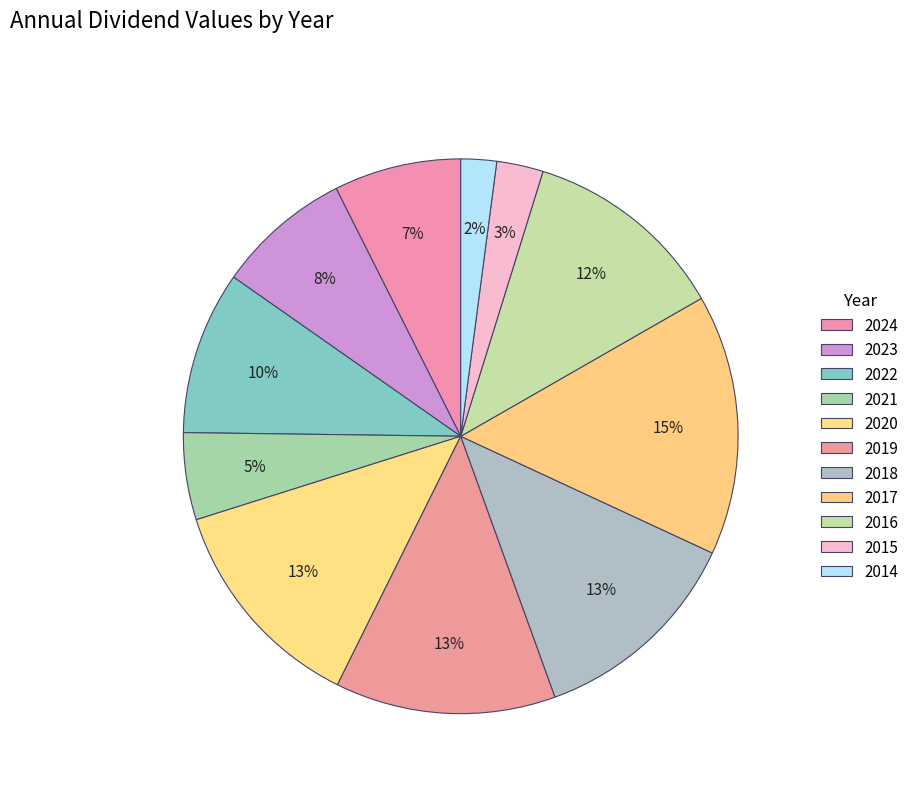

Is there any slice that represents more than half of the pie?

No